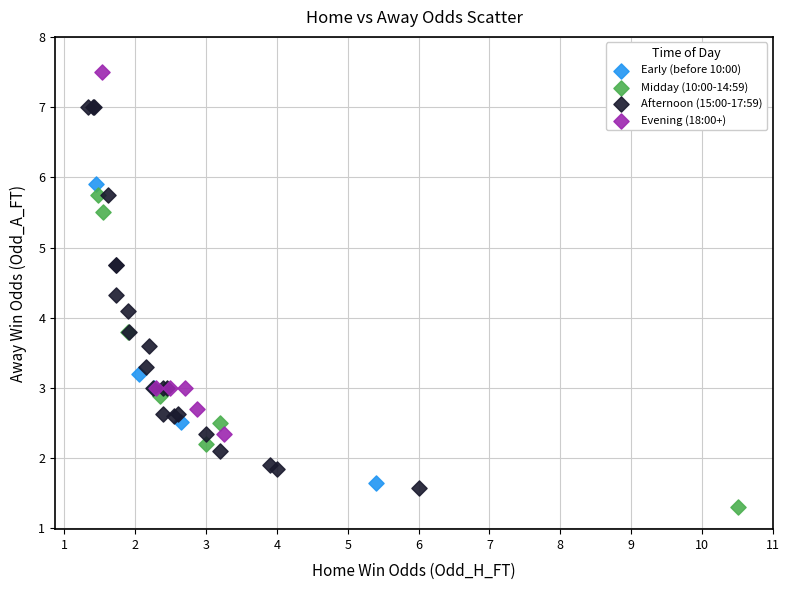

Which series contains the lowest Y value?

Midday (10:00-14:59)